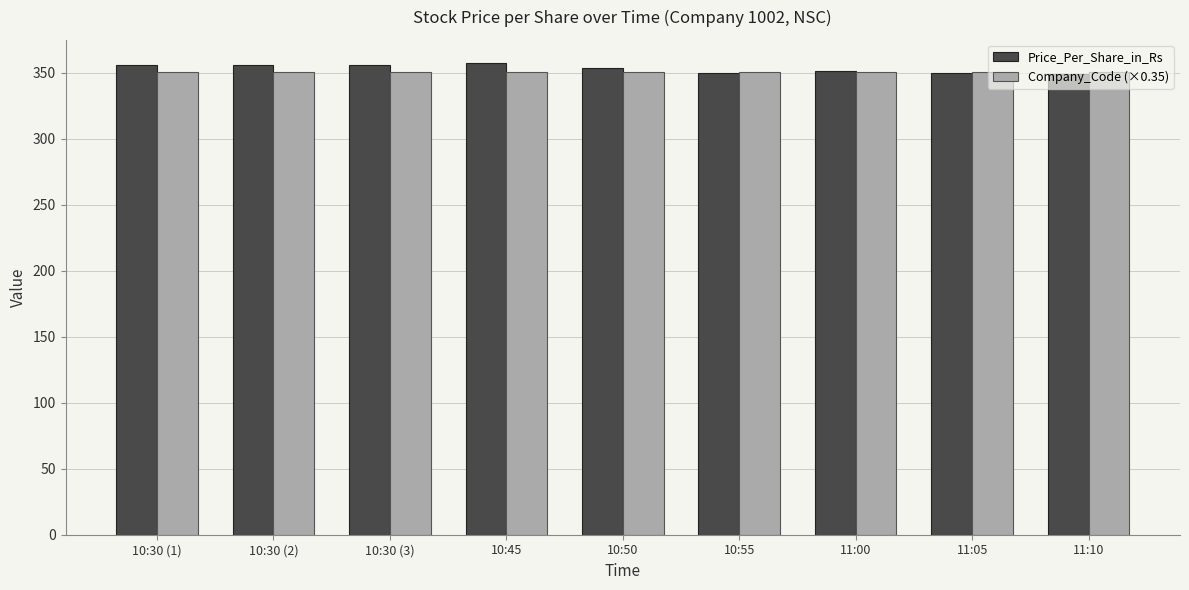

What is the difference between the Price_Per_Share_in_Rs values at 10:30 (3) and 10:45?

0.9